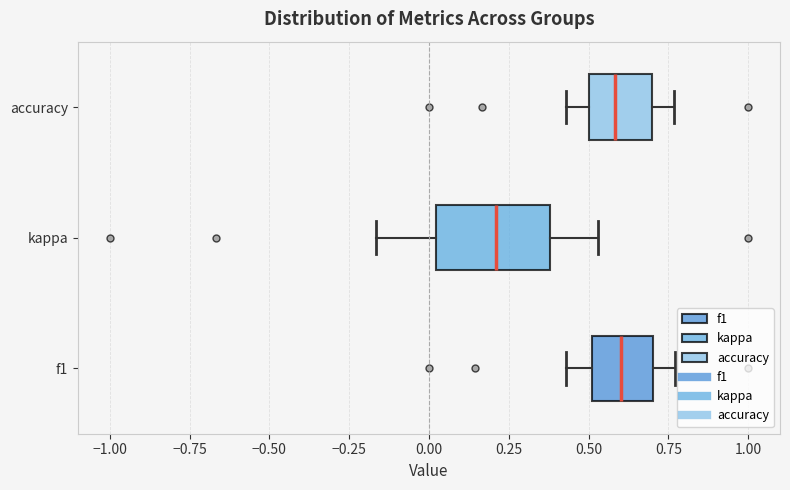

Reading bottom to top, transcribe this box plot: for each box, give where its median line is, the range the box spans, and where its two whiskers end, as read against the x-axis. The values are not printed on the chart, so give them approximately, as read against the axis.

f1: median 0.60, box 0.50 to 0.70, whiskers 0.45 to 0.75
kappa: median 0.20, box 0.00 to 0.40, whiskers -0.15 to 0.55
accuracy: median 0.60, box 0.50 to 0.70, whiskers 0.45 to 0.75